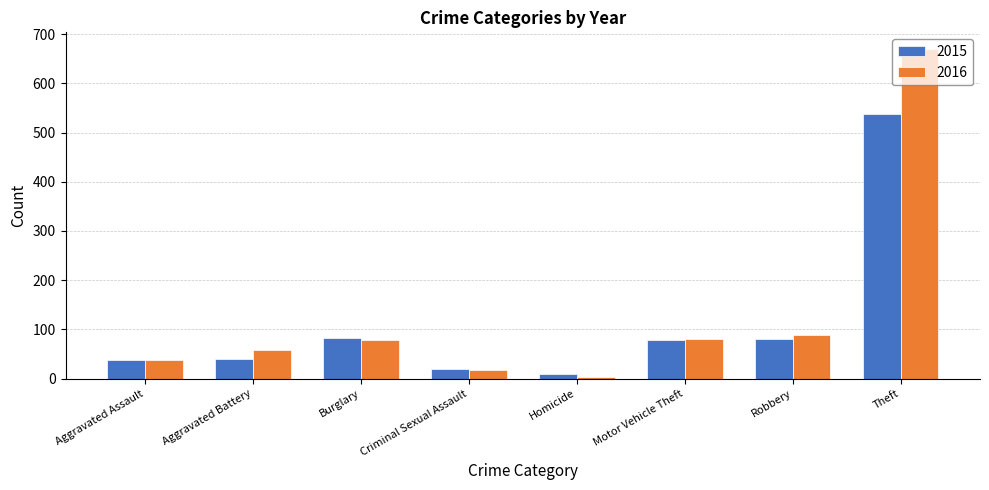

At which category is the sum across all series the highest?

Theft